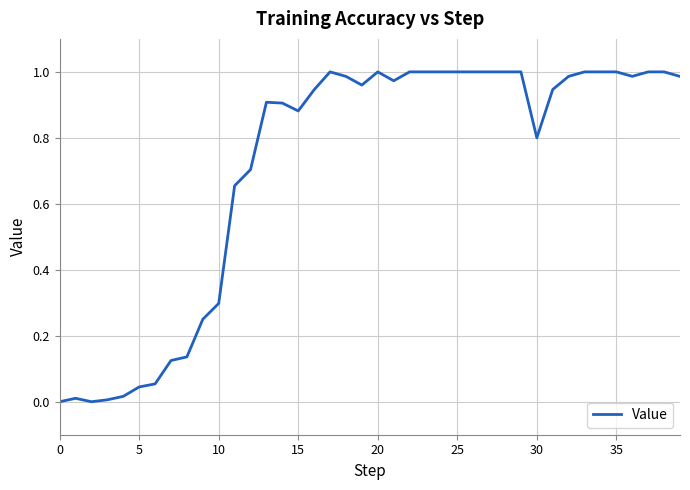

What is the difference between the maximum and minimum values?

1.0